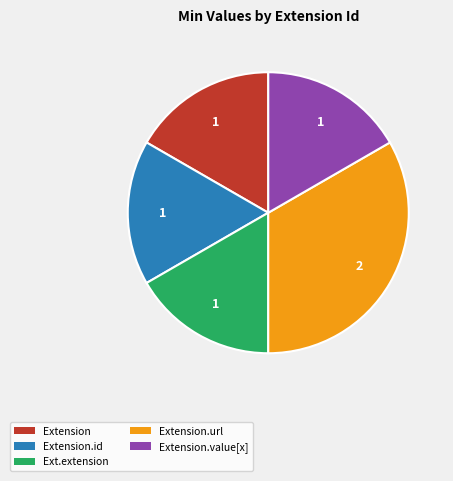

Is there any slice that represents more than half of the pie?

No